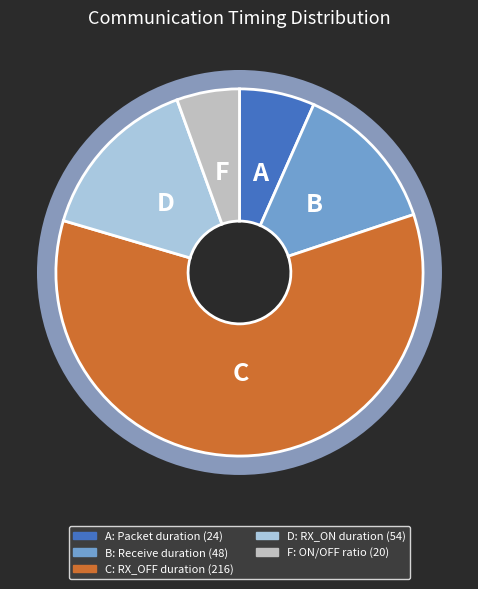

Is there a majority slice in this chart?

Yes